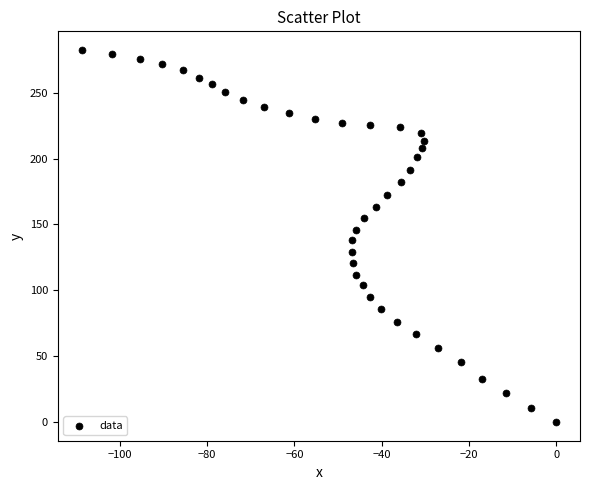

What is the range of X values (max minus min)?

108.8